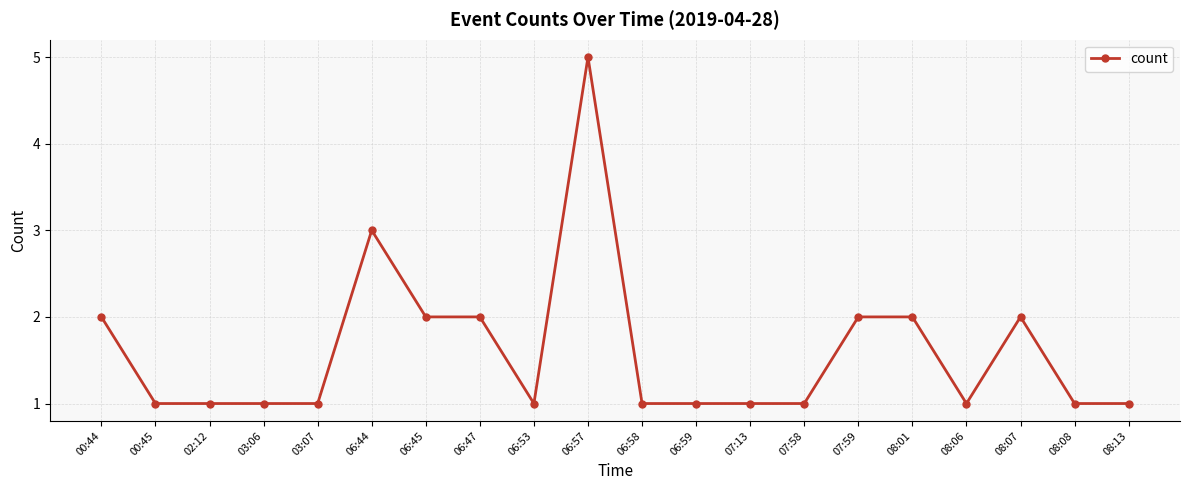

Which label corresponds to the largest value in the chart?

06:57